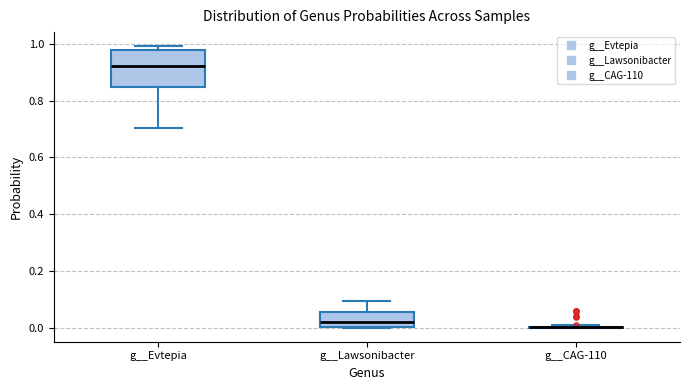

Reading left to right, transcribe this box plot: for each box, give where its median line is, the range the box spans, and where its two whiskers end, as read against the y-axis. The values are not printed on the chart, so give them approximately, as read against the axis.

g__Evtepia: median 0.92, box 0.84 to 0.98, whiskers 0.70 to 1.00
g__Lawsonibacter: median 0.02, box 0.00 to 0.06, whiskers 0.00 to 0.10
g__CAG-110: box collapsed to a line at 0.00, whiskers 0.00 to 0.00